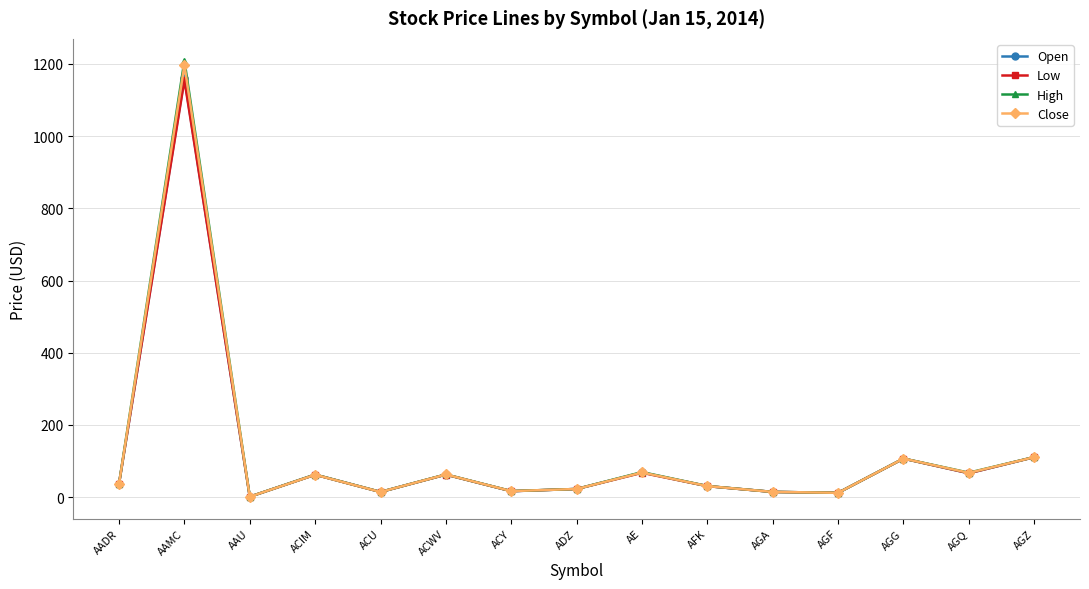

True or false: Close has a value of 107.0 at AGG.

True